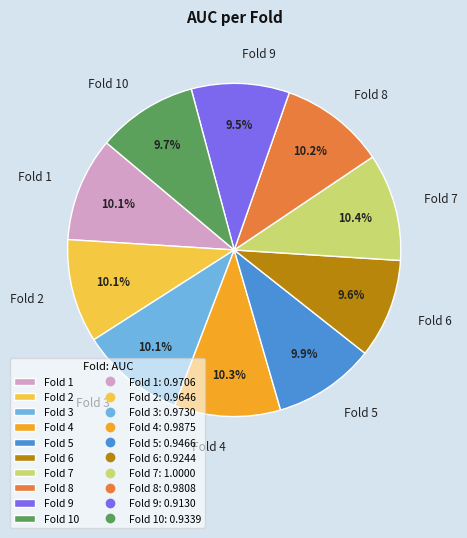

Does Fold 1 account for over 50% of the chart?

No